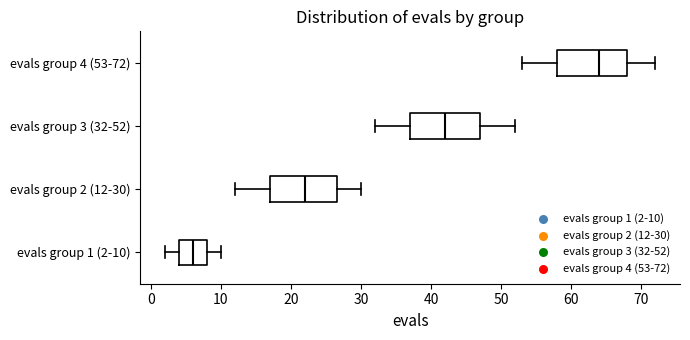

Which box's median line is the furthest to the right?

evals group 4 (53-72)